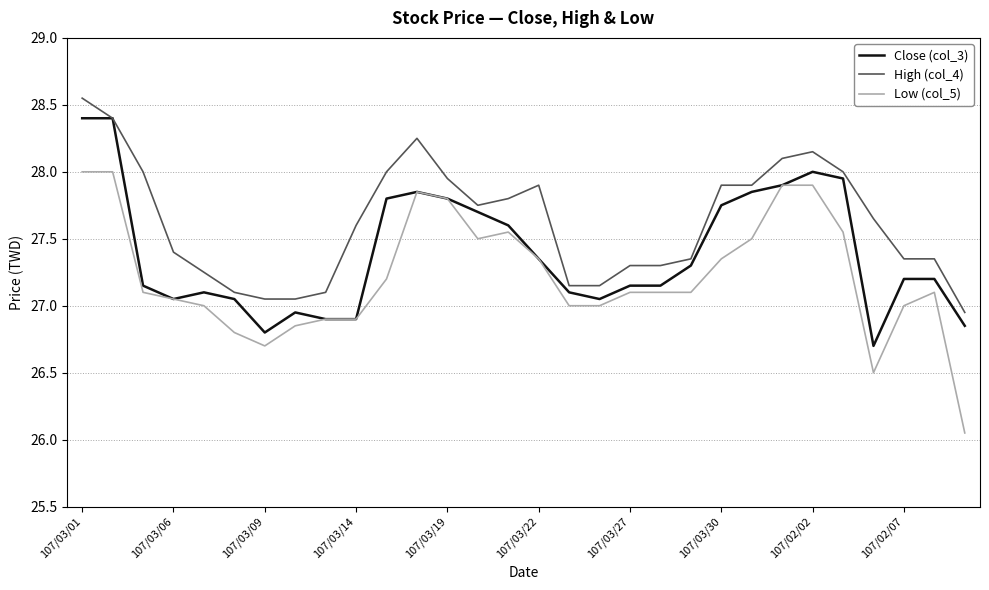

Which series has the widest spread of values?

Low (col_5)